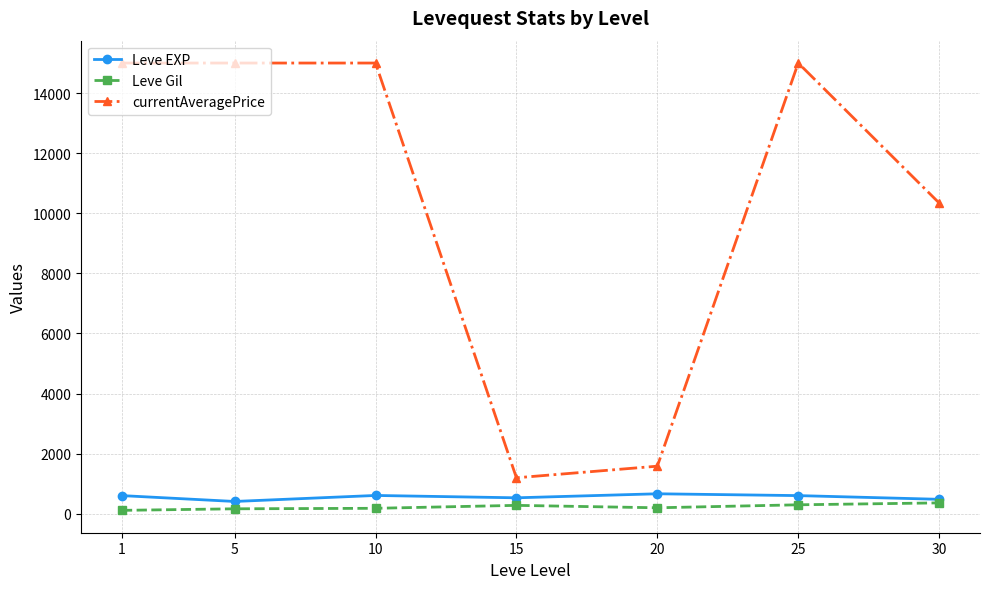

What is the value of the currentAveragePrice point at the 6th from the left?

15000.0